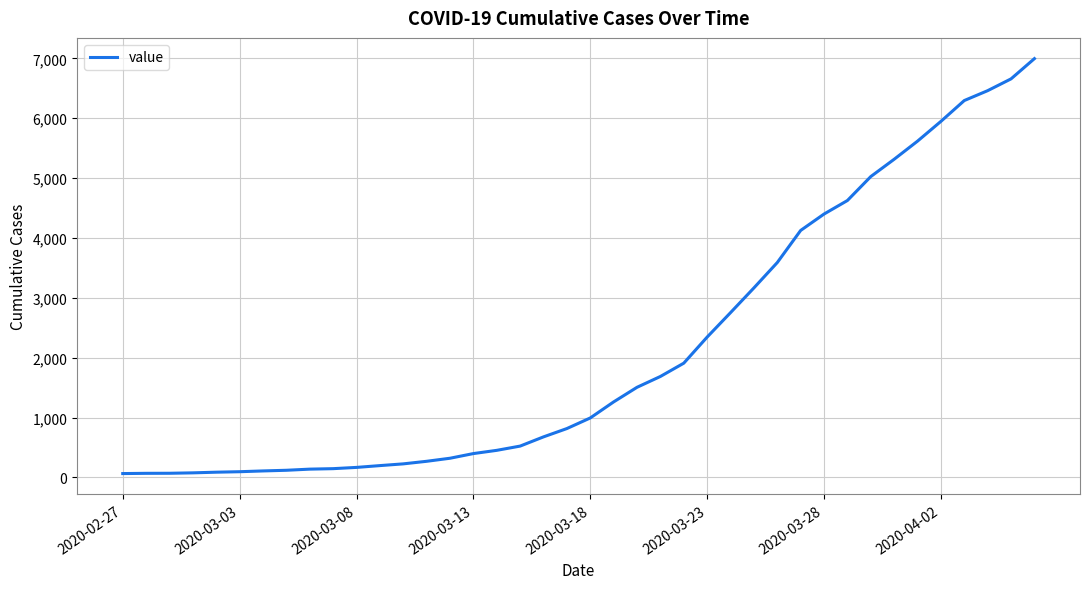

What is the maximum value shown in the chart?

6995